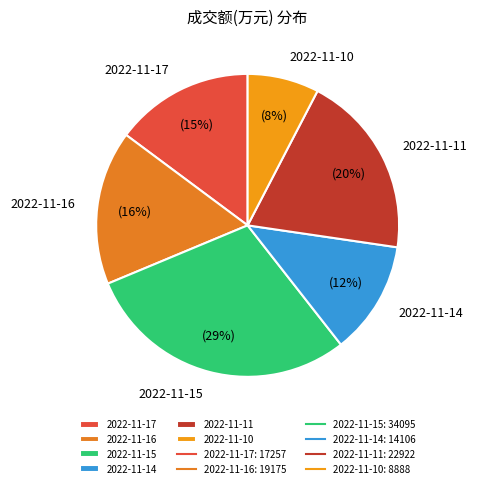

How many slices are in this pie chart?

6